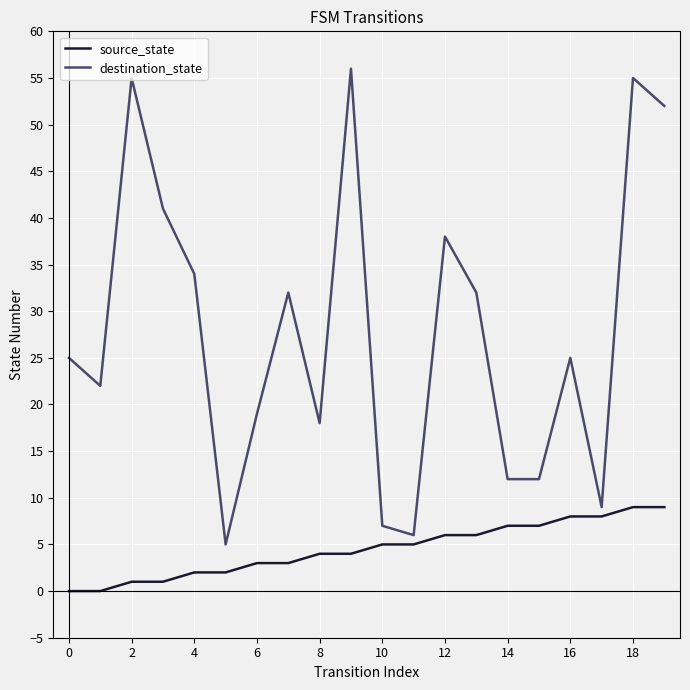

Which series has the largest range (max minus min)?

destination_state